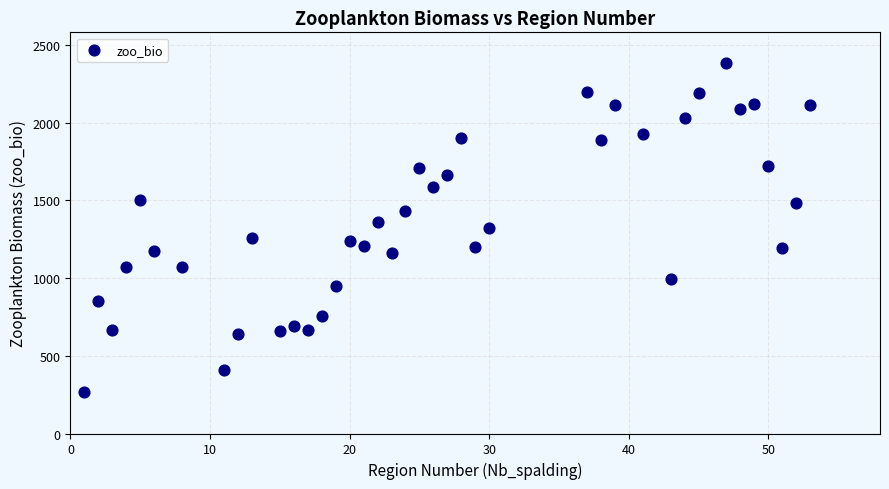

What is the range of X values (max minus min)?

52.0